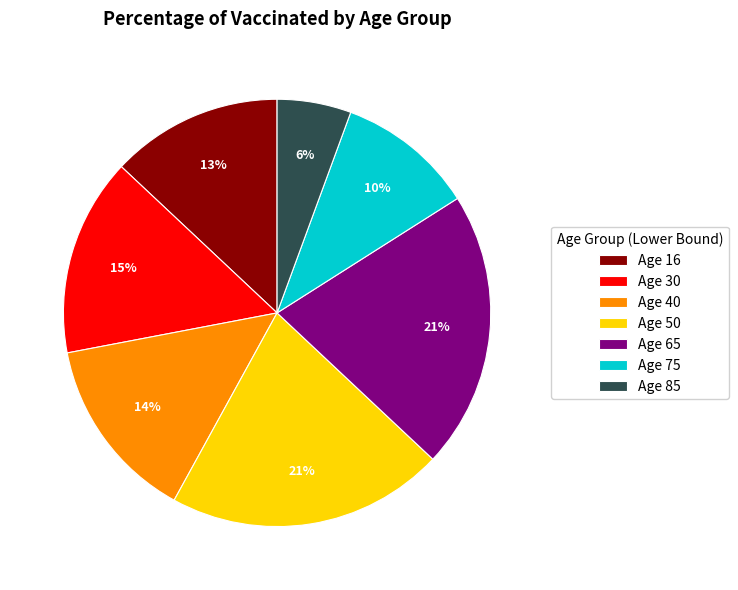

Between Age 16 and Age 65, which is larger?

Age 65